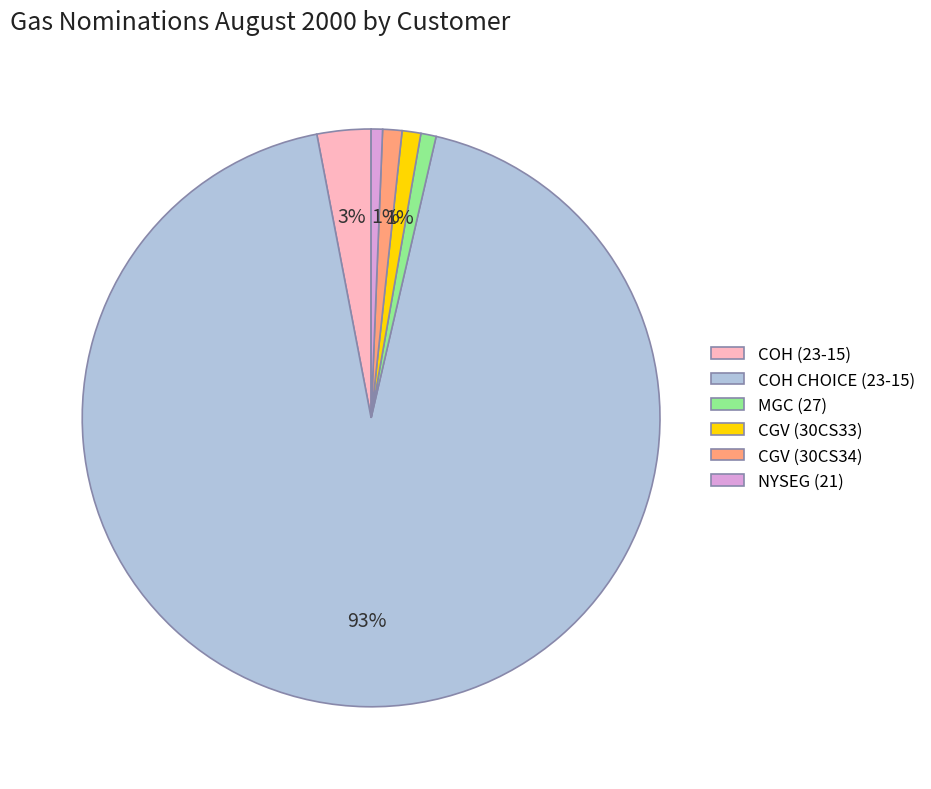

To the nearest percent, what is the difference between the COH (23-15) and MGC (27) slice percentages?

2%